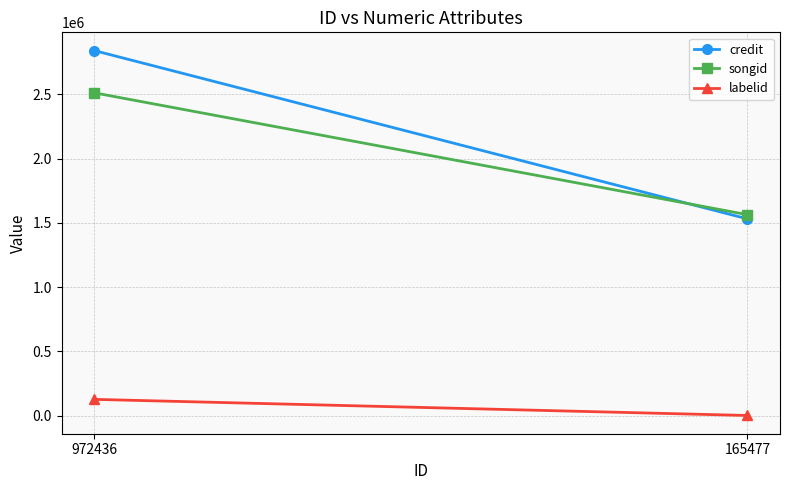

Which series has the largest total across all categories?

credit